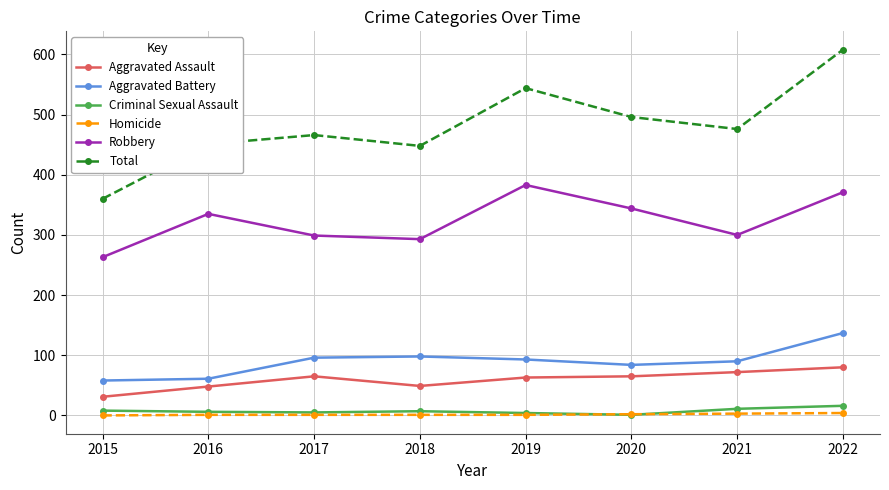

Where is Robbery nearest to the value 323?

2016